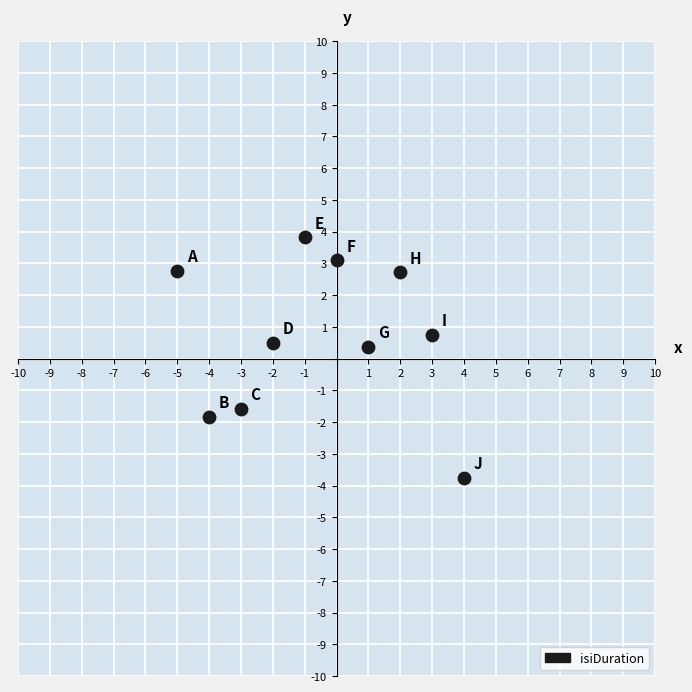

What is the average X value?

-0.5